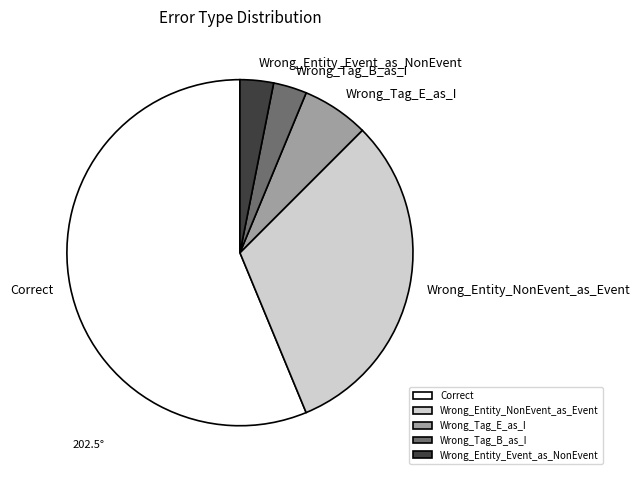

Between Wrong_Tag_B_as_I and Wrong_Tag_E_as_I, which is larger?

Wrong_Tag_E_as_I